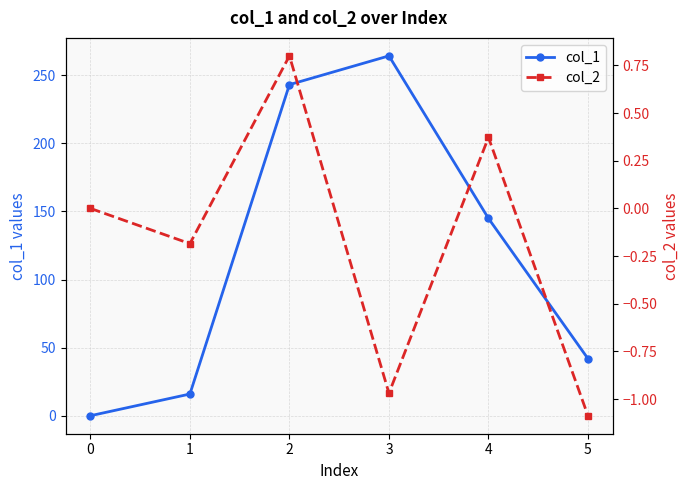

Reading right to left, what are all the values shown in this chart?

col_1: 5=41.9	4=144.9	3=264.2	2=243.1	1=15.9	0=0.0
col_2: 5=-1.1	4=0.4	3=-1.0	2=0.8	1=-0.2	0=0.0